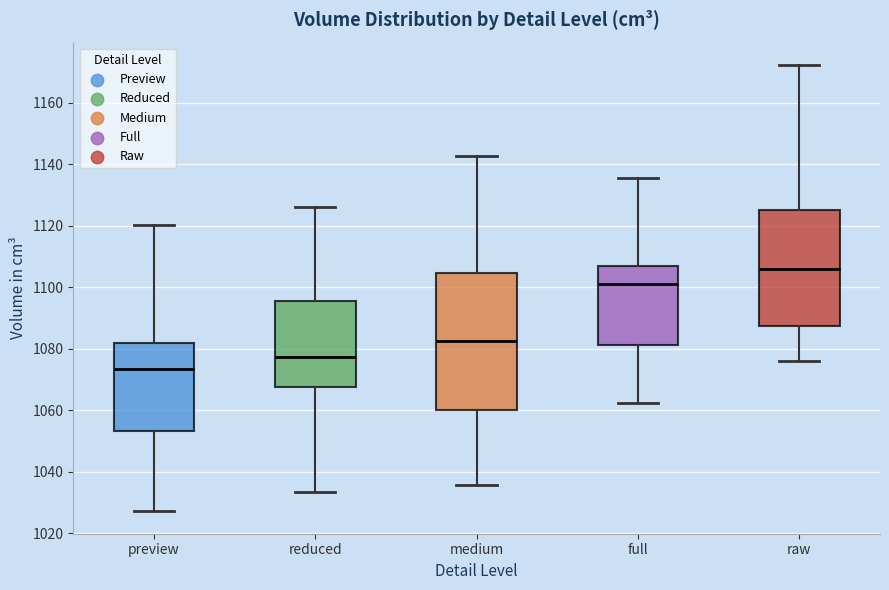

Where is the upper edge of the box for full on the y-axis? The values are not printed on the chart, so give them approximately, as read against the axis.

1106